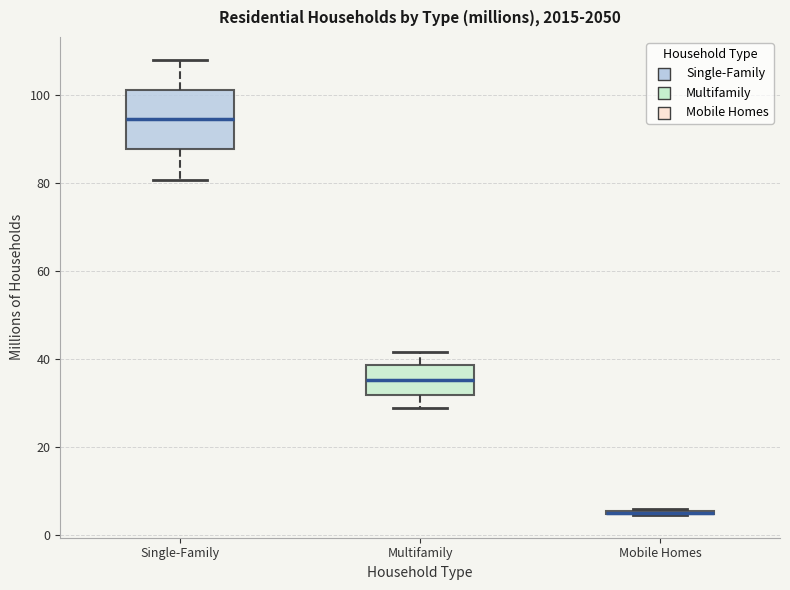

Reading left to right, transcribe this box plot: for each box, give where its median line is, the range the box spans, and where its two whiskers end, as read against the y-axis. The values are not printed on the chart, so give them approximately, as read against the axis.

Single-Family: median 94, box 88 to 100, whiskers 80 to 108
Multifamily: median 36, box 32 to 38, whiskers 28 to 42
Mobile Homes: box collapsed to a line at 6, whiskers 4 to 6